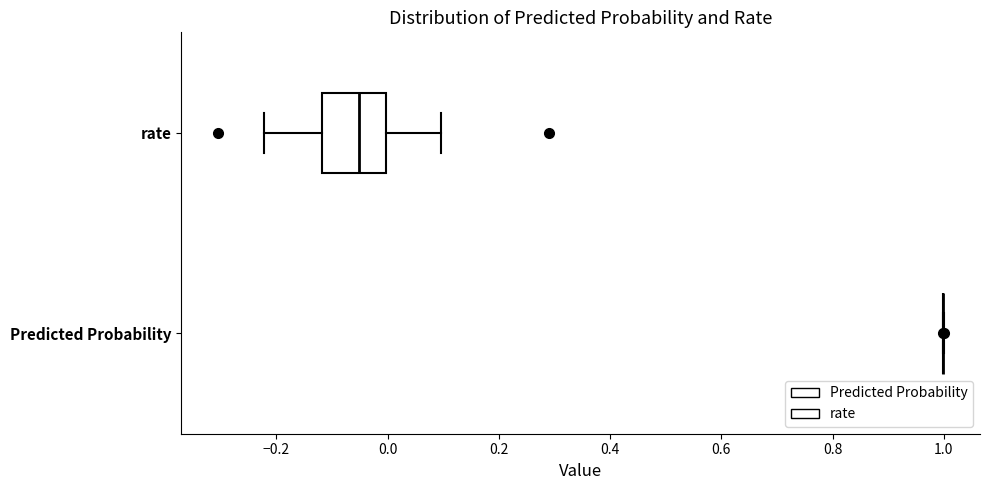

Which box is the widest, from its left edge to its right edge?

rate